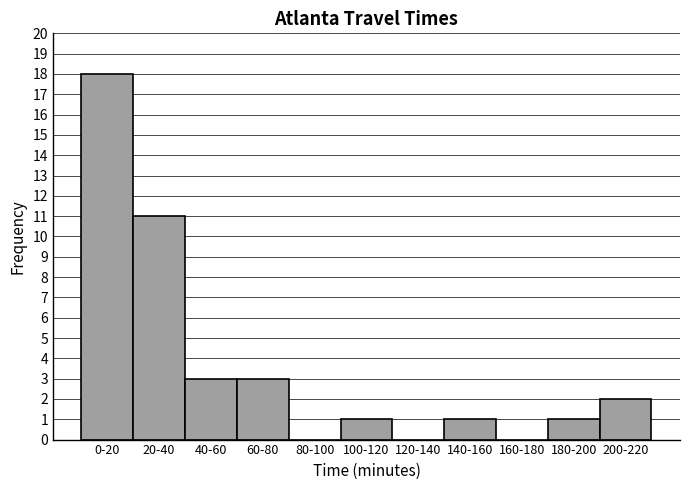

Reading left to right, transcribe all the data shown in this chart.

0-20=18	20-40=11	40-60=3	60-80=3	80-100=0	100-120=1	120-140=0	140-160=1	160-180=0	180-200=1	200-220=2